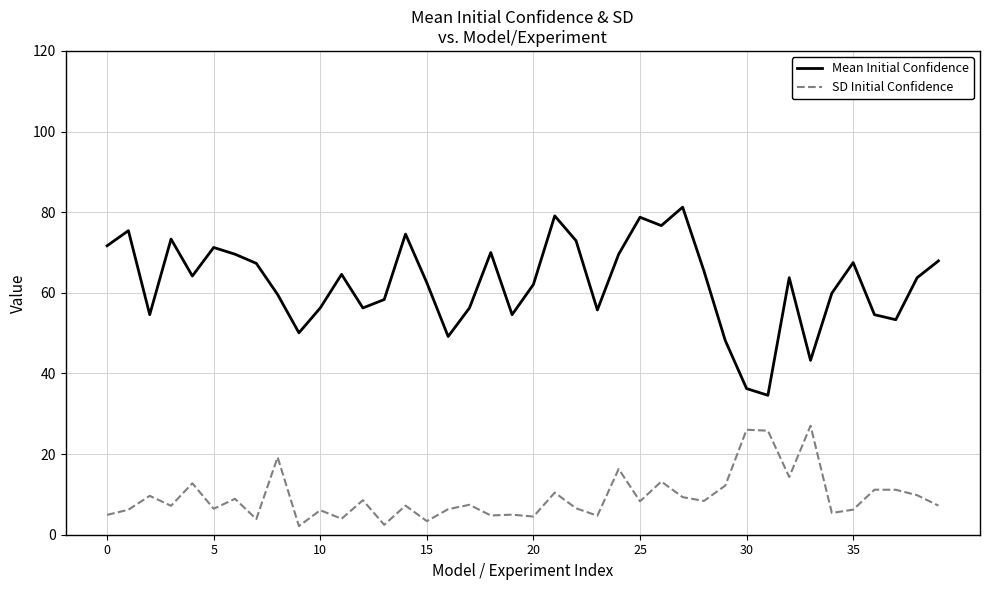

Which series has the largest total across all categories?

Mean Initial Confidence